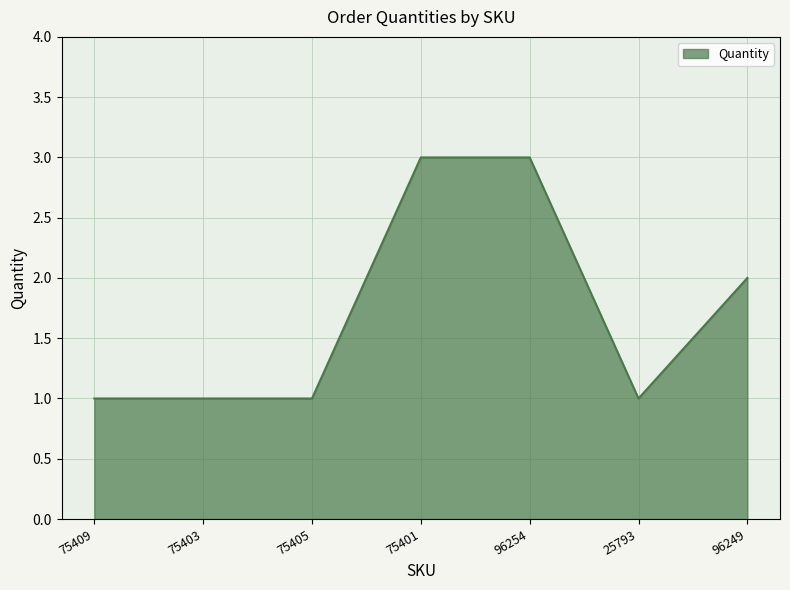

True or false: the data shows 1 at 75401.

False